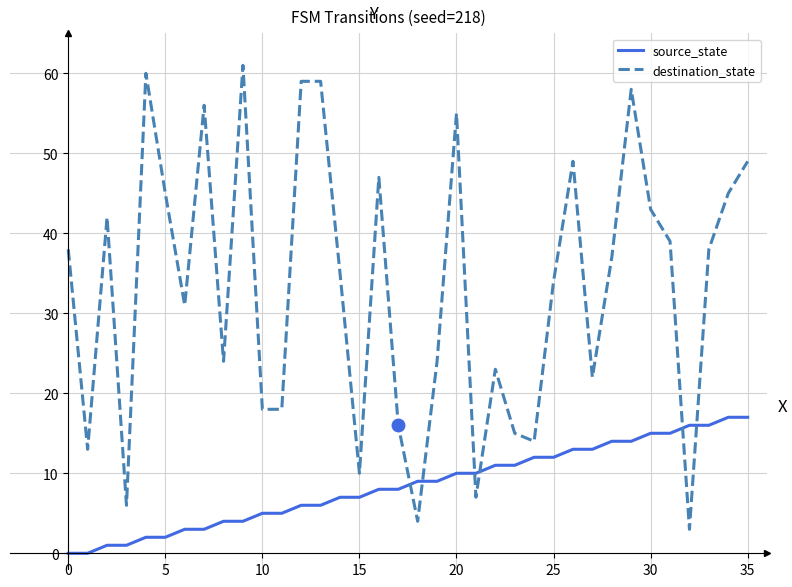

What is the difference between the maximum and second lowest values in the destination_state series?

57